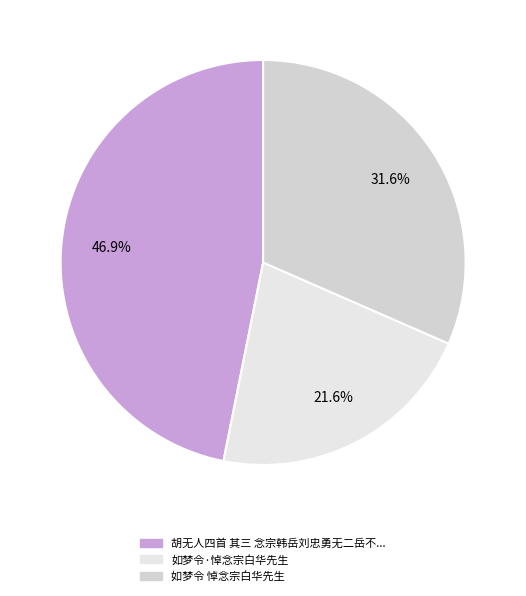

How many slices are in this pie chart?

3